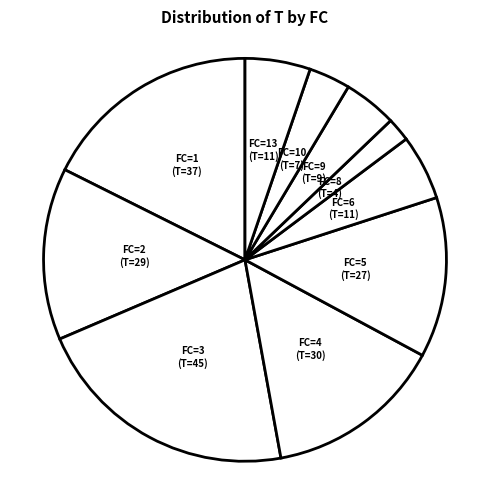

True or false: FC=4 accounts for 27% of the total.

False